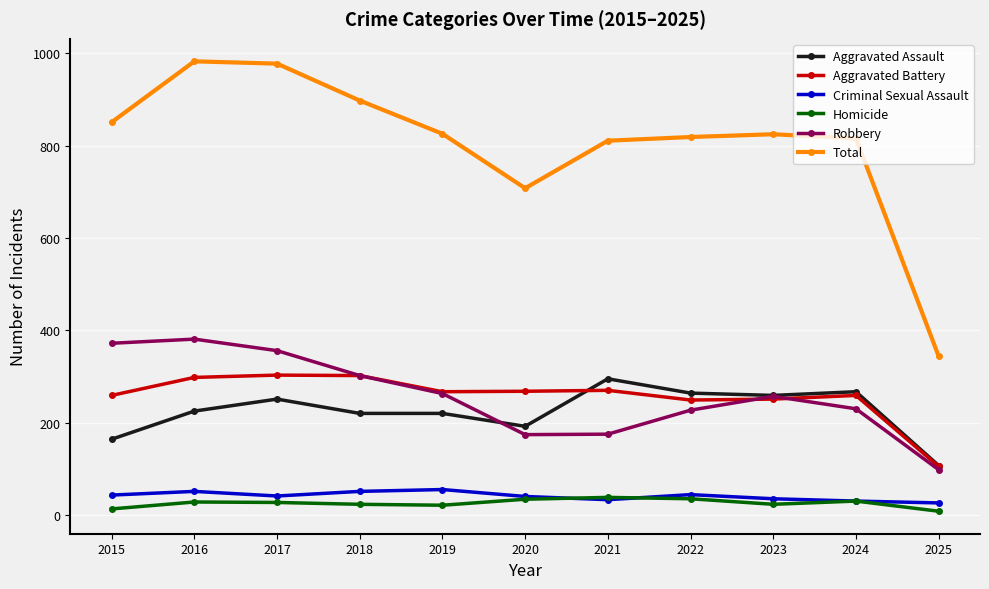

The Aggravated Assault series shows 360 at 2022. True or false?

False